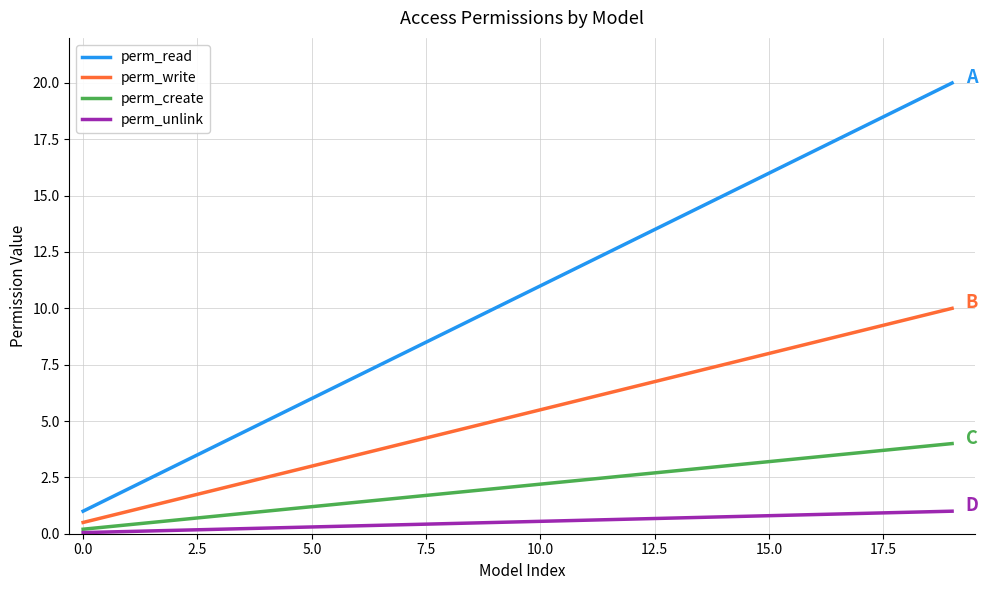

Rank the series by their average value, from lowest to highest.

perm_unlink, perm_create, perm_write, perm_read